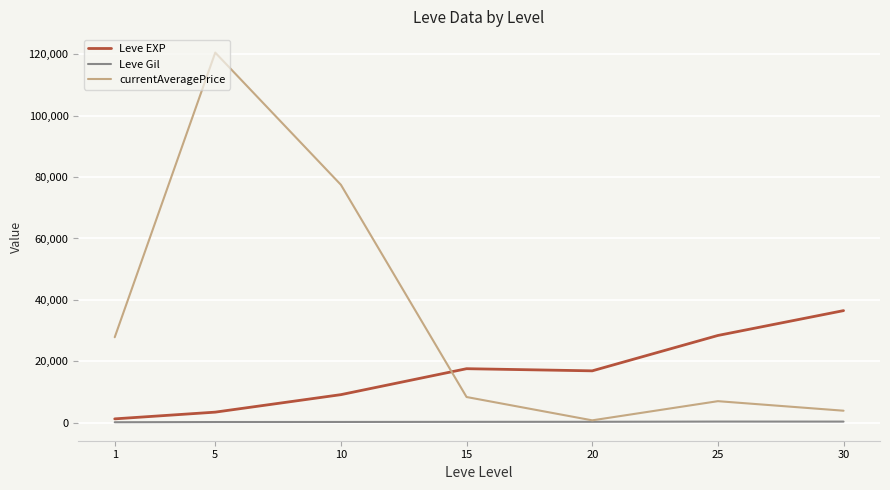

At which label does currentAveragePrice reach its minimum?

20